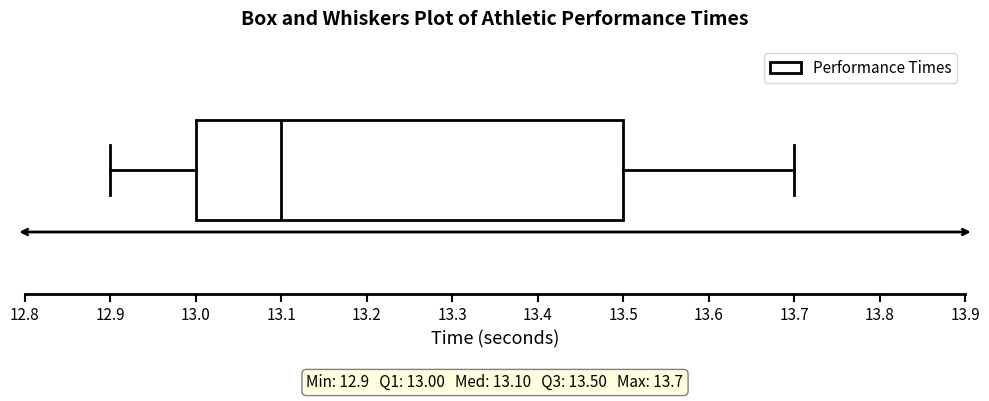

Read this box plot against the x-axis: the position of the median line, the range covered by the box, and the ends of both whiskers. The values are not printed on the chart, so give them approximately, as read against the axis.

median 13.1, box 13.0 to 13.5, whiskers 12.9 to 13.7